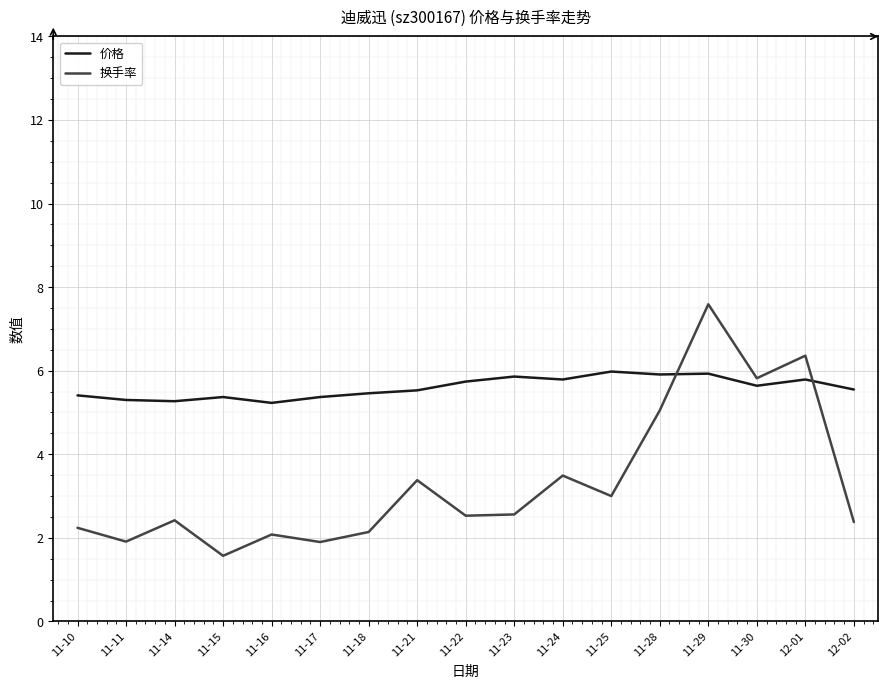

The value of 价格 at 11-11 is 5.3. True or false?

True